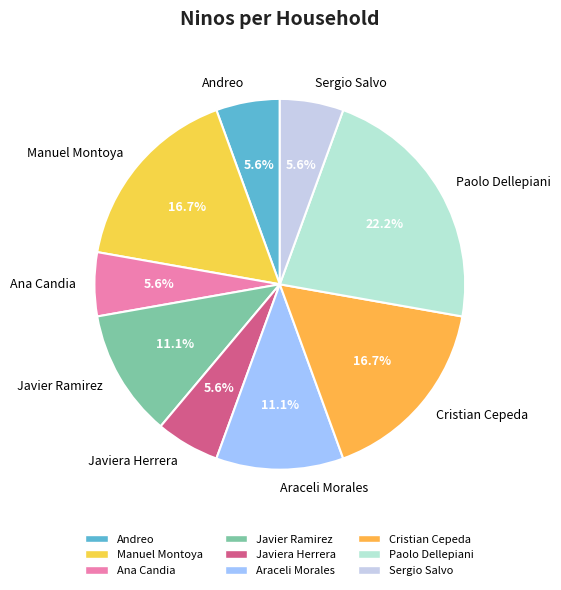

Approximately how many times larger is the value at Manuel Montoya compared to Cristian Cepeda?

1.0